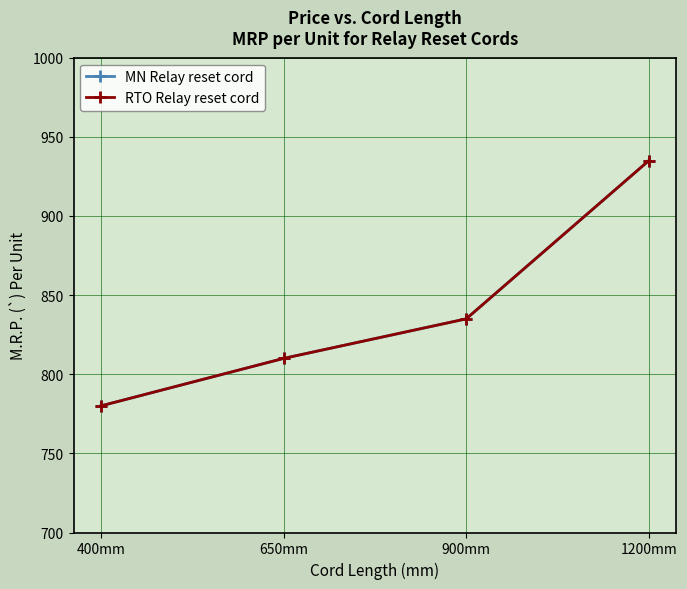

Count the MN Relay reset cord values in the range 810 to 935.

3